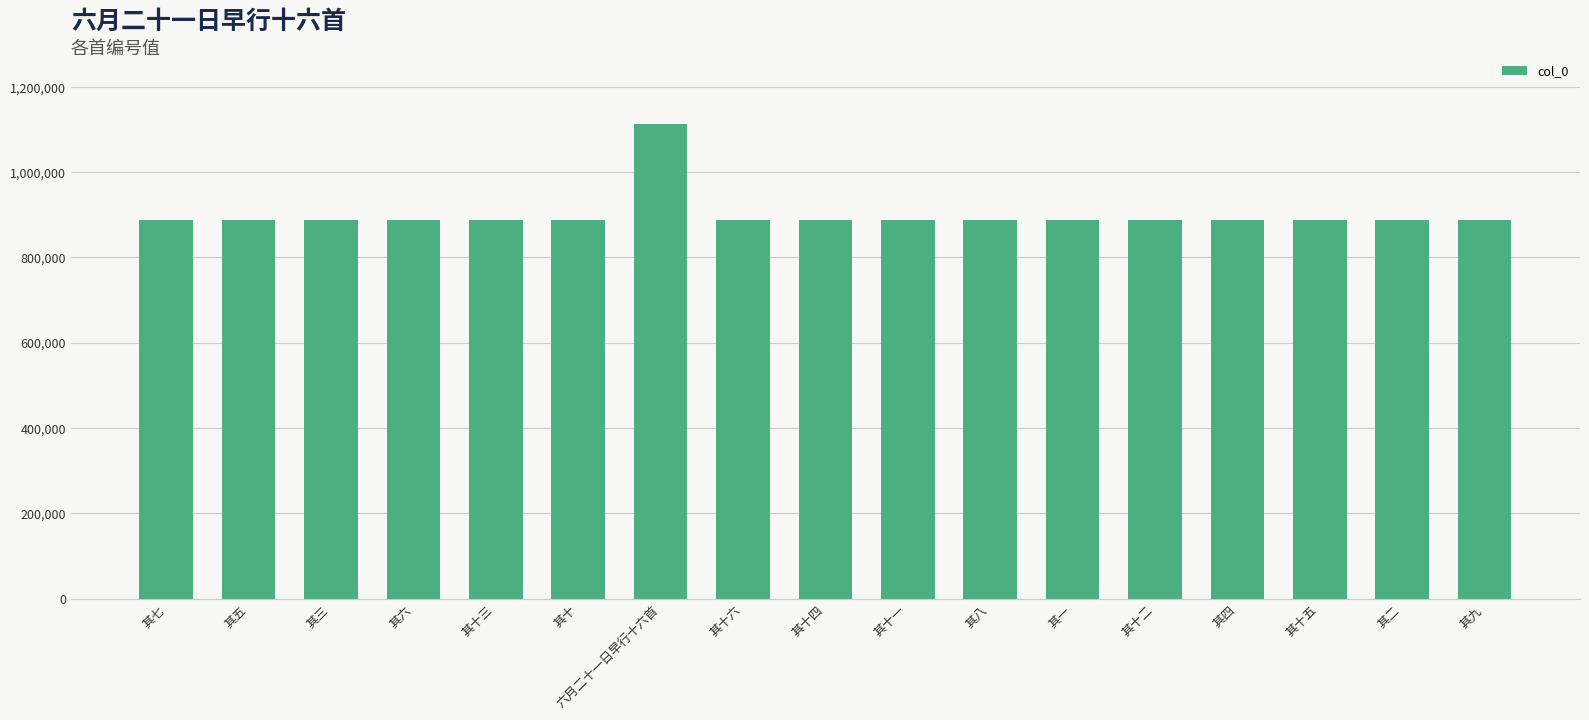

How many data points are less than 888610?

8